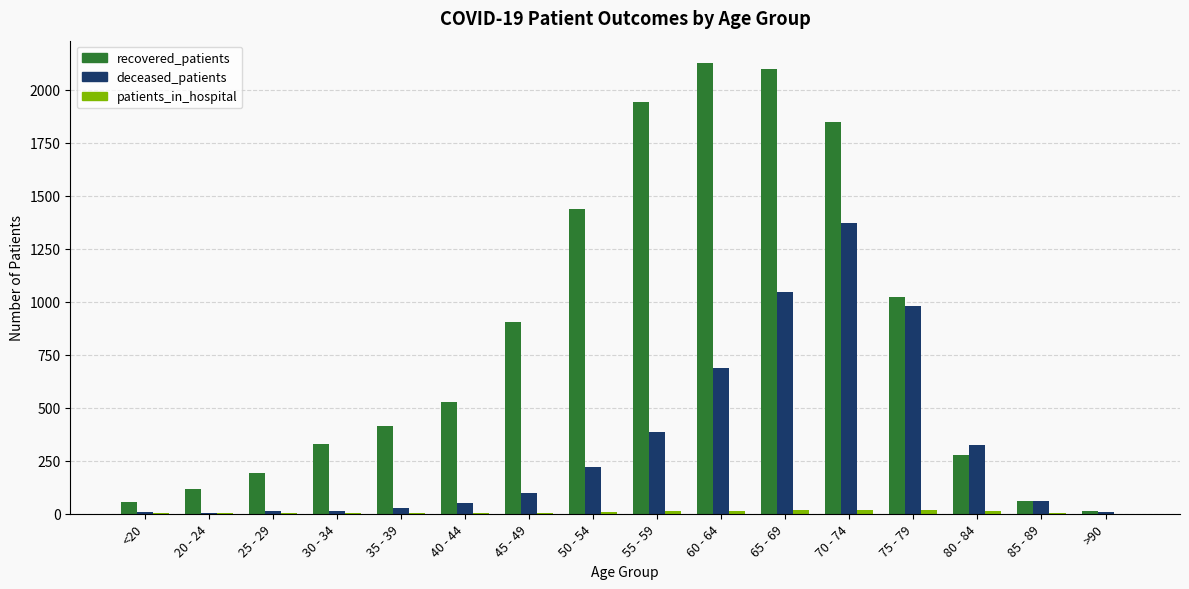

The value of recovered_patients at 65 - 69 is 602. True or false?

False